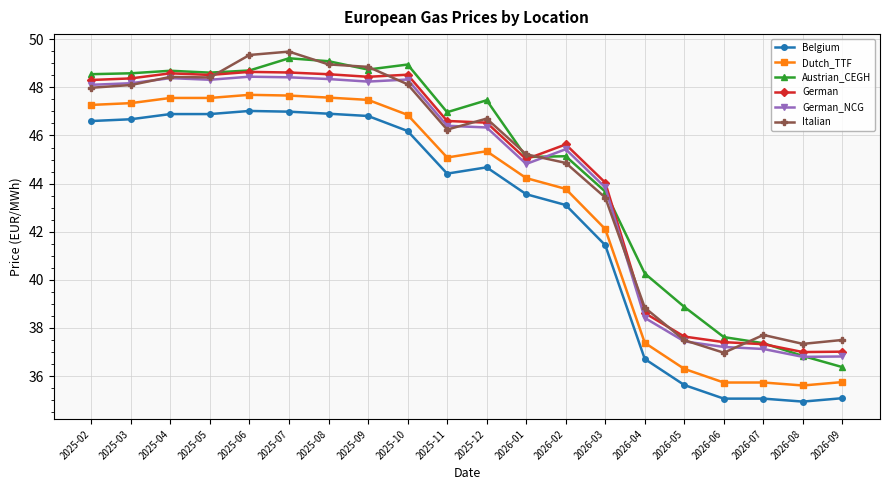

What is the difference between the highest and lowest values at 2026-02?

2.5